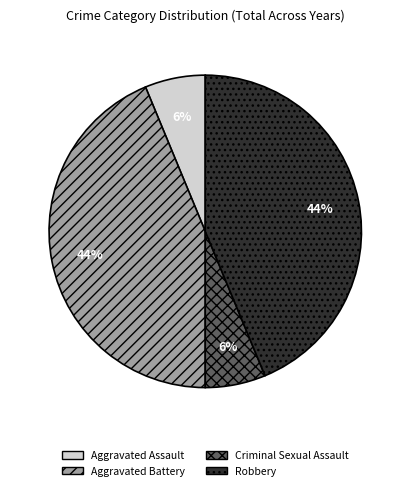

To the nearest percent, what is the combined percentage of Criminal Sexual Assault and Aggravated Battery?

50%